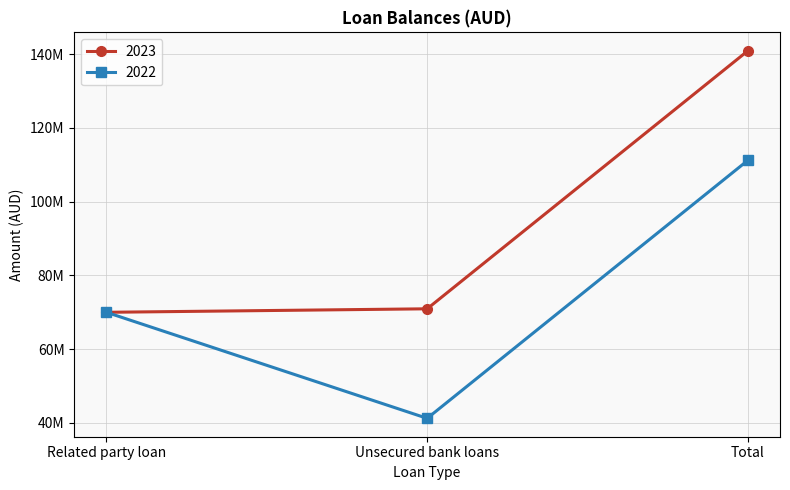

At which label is 2022 closest to 76234712?

Related party loan